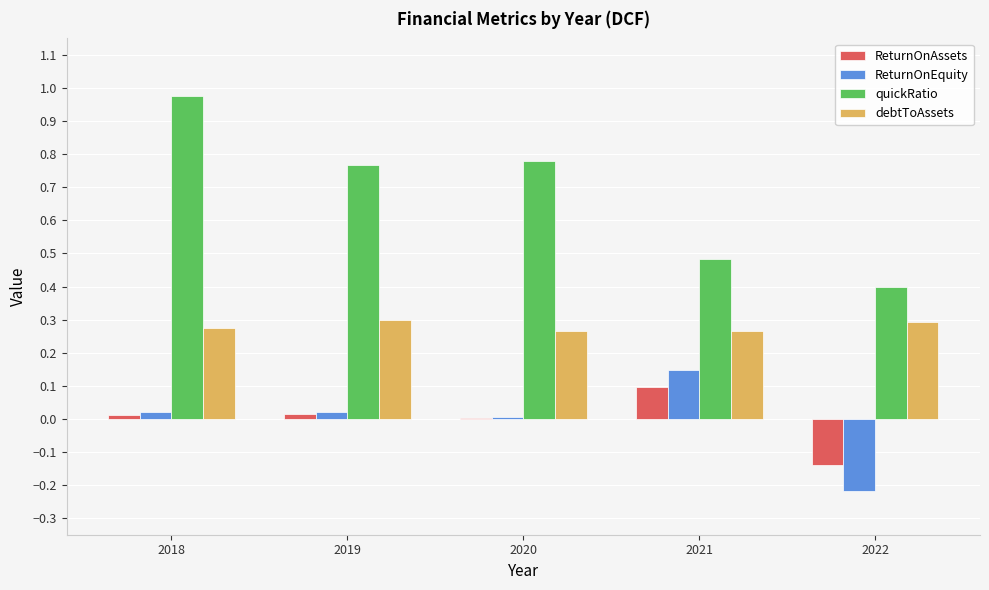

Which category has the highest value in the quickRatio series?

2018